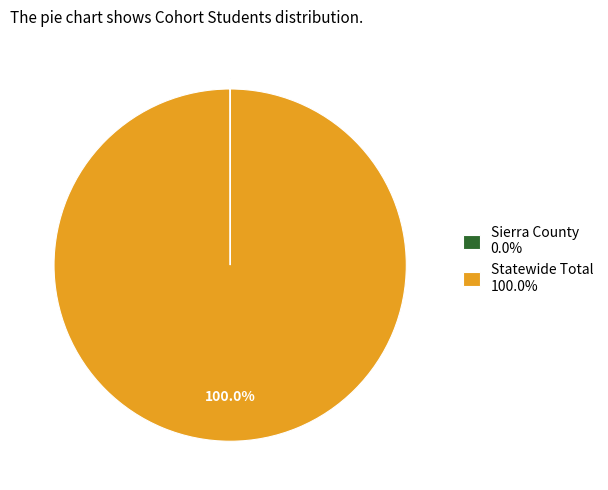

Which category has the biggest portion of the pie?

Statewide Total